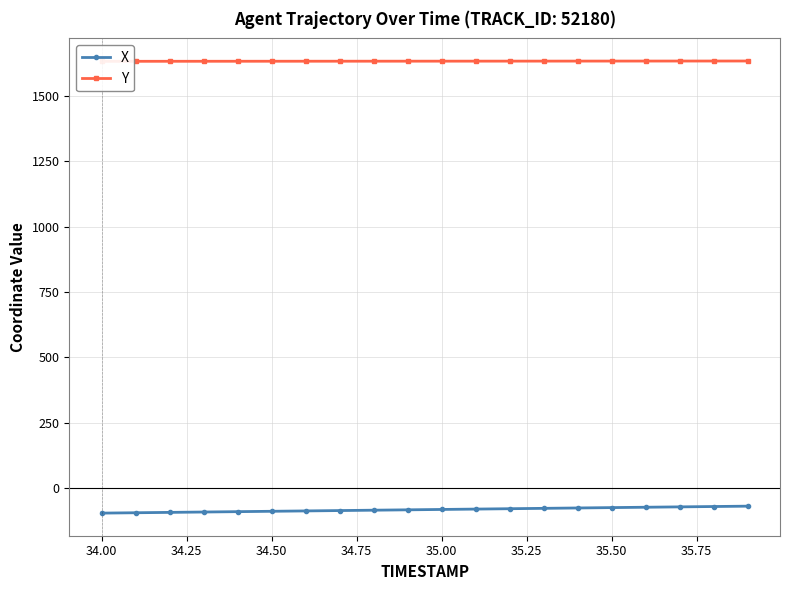

What is the highest value of the X series?

-70.2